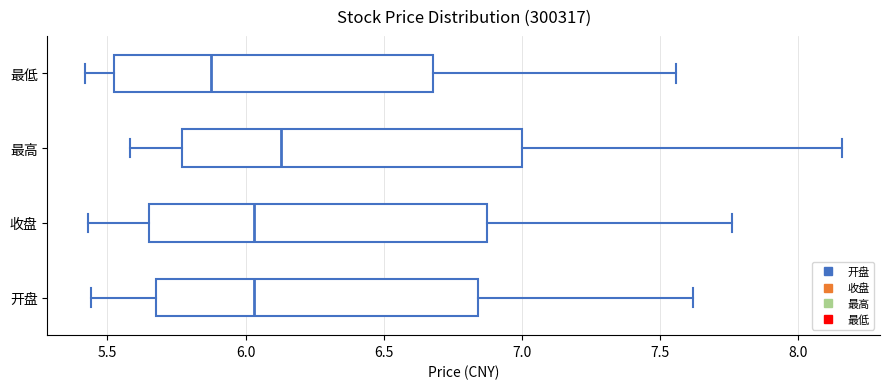

Reading bottom to top, read every box against the x-axis: the position of its median line, the range the box covers, and the ends of its whiskers. The values are not printed on the chart, so give them approximately, as read against the axis.

开盘: median 6.05, box 5.70 to 6.85, whiskers 5.45 to 7.60
收盘: median 6.05, box 5.65 to 6.85, whiskers 5.45 to 7.75
最高: median 6.15, box 5.75 to 7.00, whiskers 5.60 to 8.15
最低: median 5.90, box 5.55 to 6.70, whiskers 5.40 to 7.55